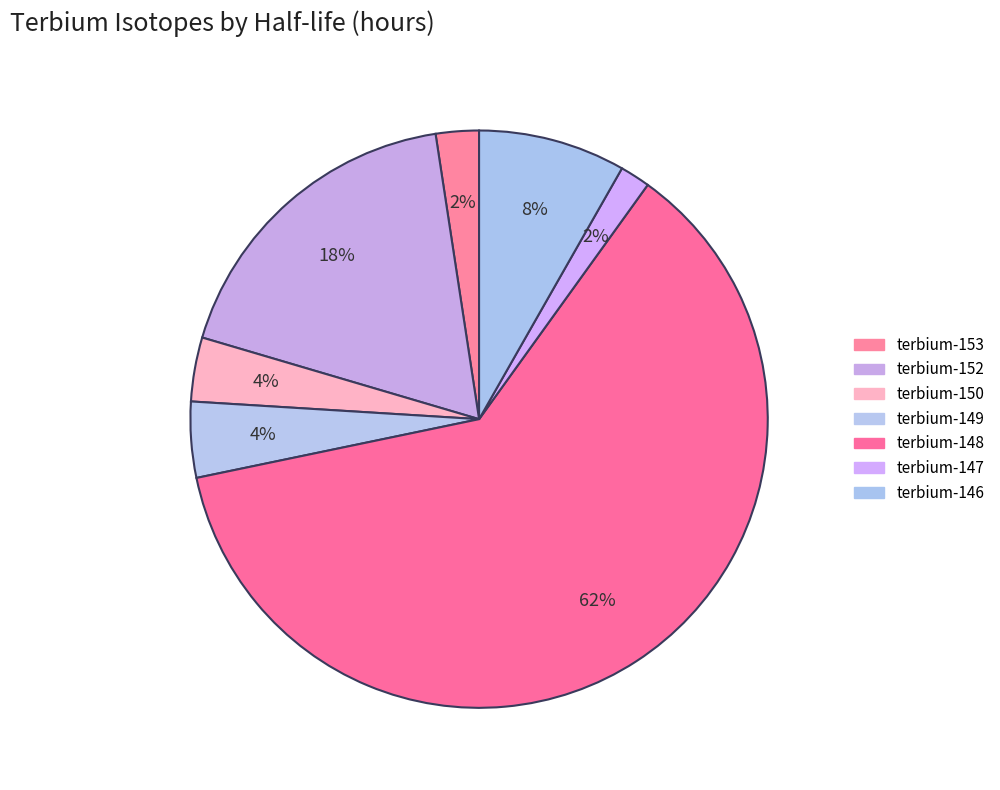

How many segments does this pie chart have?

7